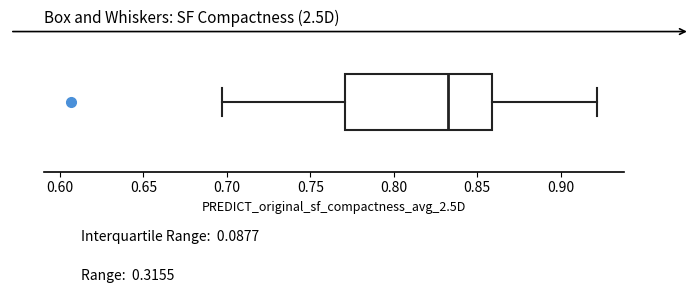

Where does the right whisker of the box end on the x-axis? The values are not printed on the chart, so give them approximately, as read against the axis.

0.920